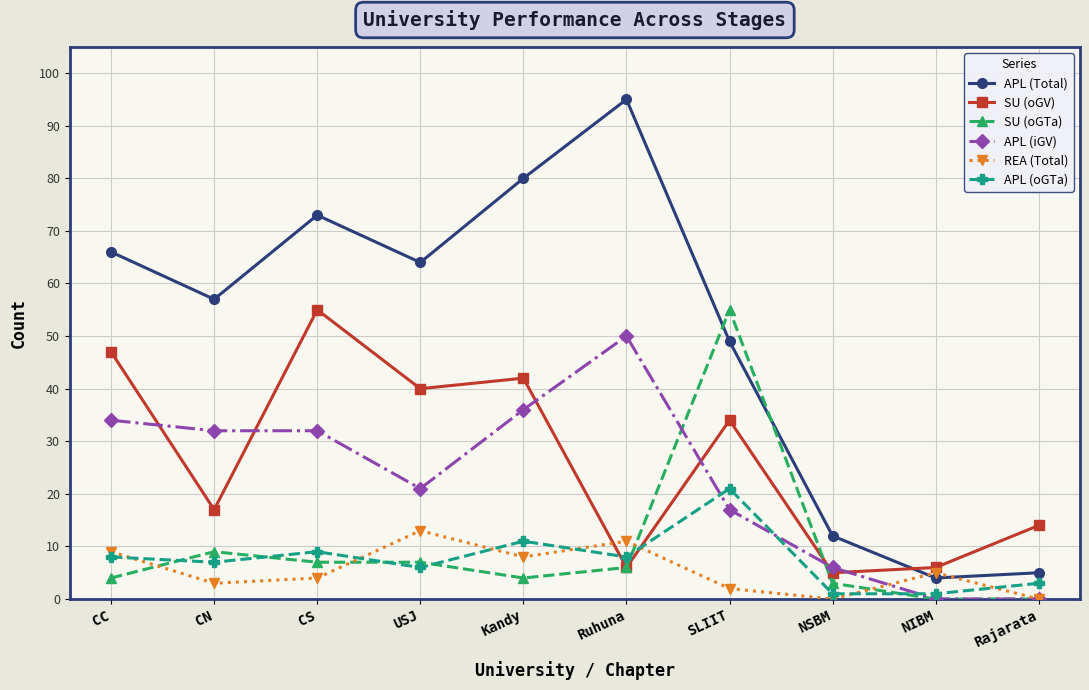

Rank the series at USJ from lowest to highest value.

APL (oGTa), SU (oGTa), REA (Total), APL (iGV), SU (oGV), APL (Total)